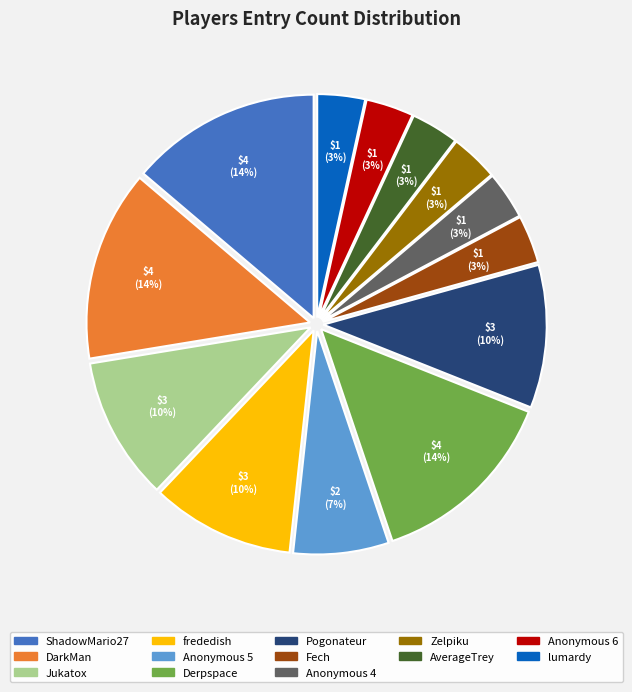

Does Pogonateur represent more than half of the total?

No